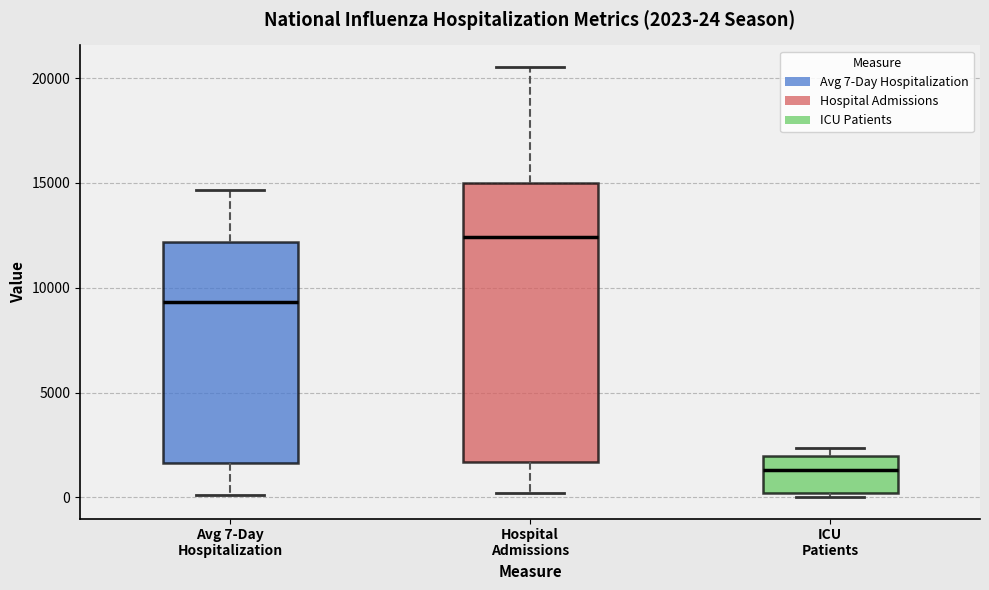

Which box has the lowest median line?

ICU Patients